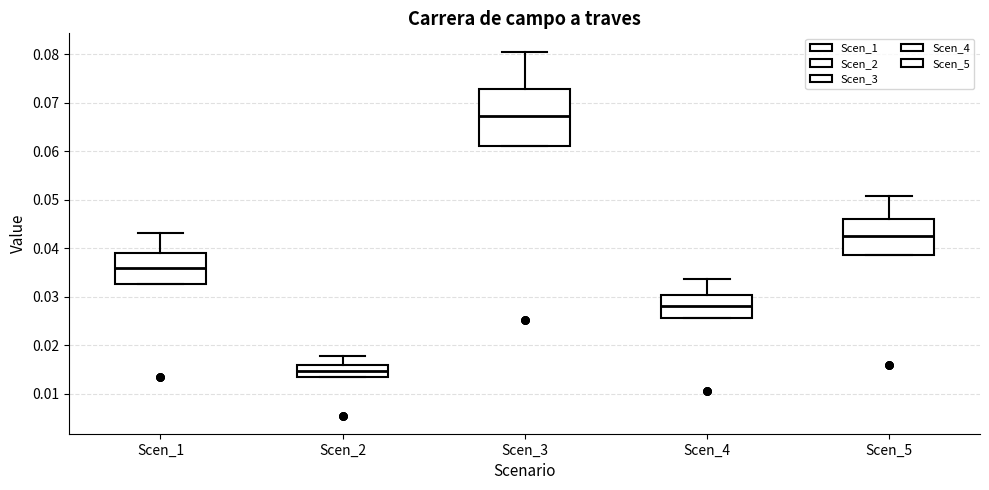

Which box's median line is the highest?

Scen_3